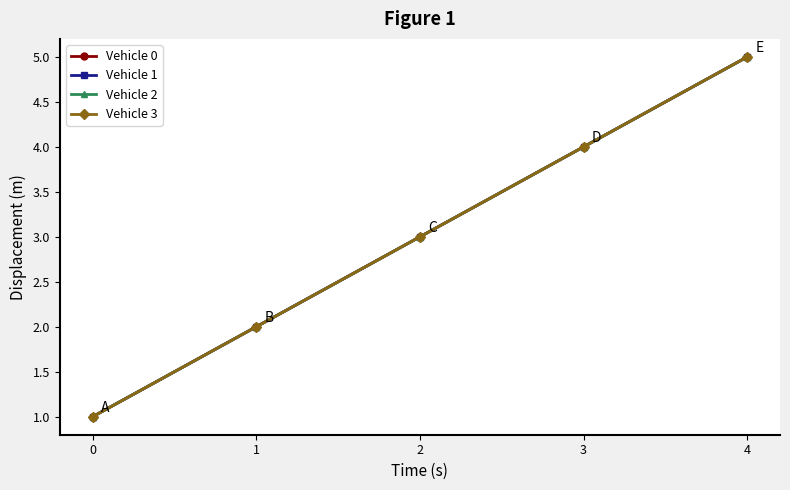

Is this an area chart (filled region under the line)?

No